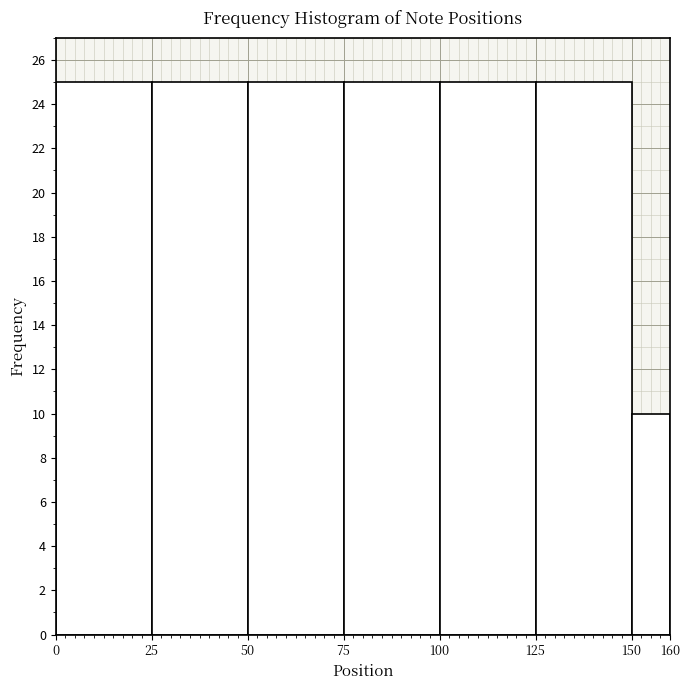

Reading left to right, transcribe this chart: for each bar, give the range it covers on the x-axis and its height. The values are not printed on the chart, so give them approximately, as read against the axis.

0 to 25: 25
25 to 50: 25
50 to 75: 25
75 to 100: 25
100 to 125: 25
125 to 150: 25
150 to 160: 10